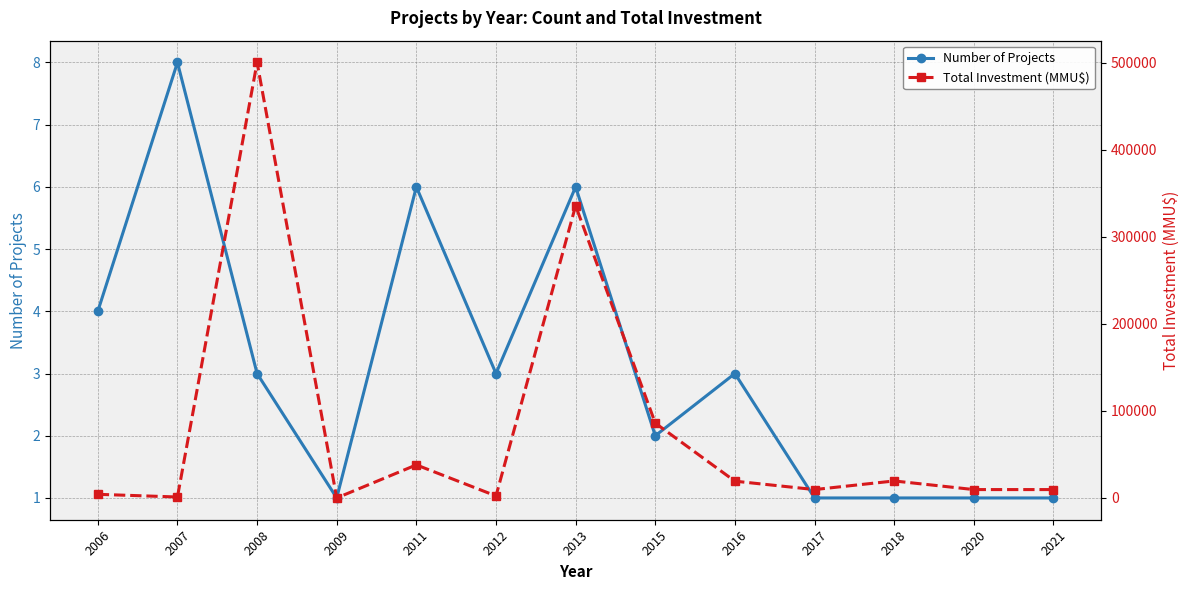

What is the approximate value of Total Investment (MMU$) at 2018, to the nearest 50?

19550